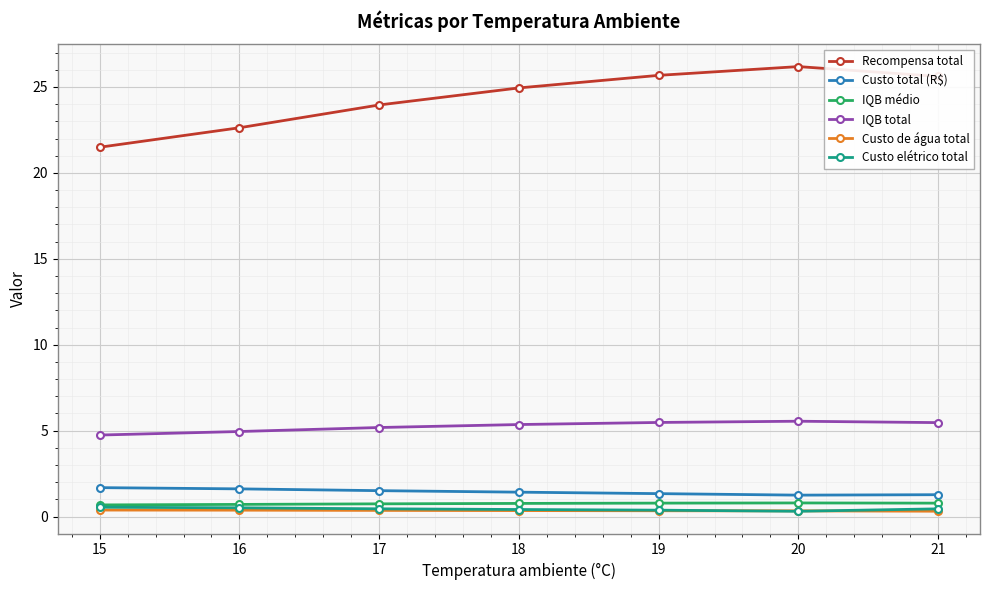

True or false: Custo de água total has a value of 0.4 at 17.

True